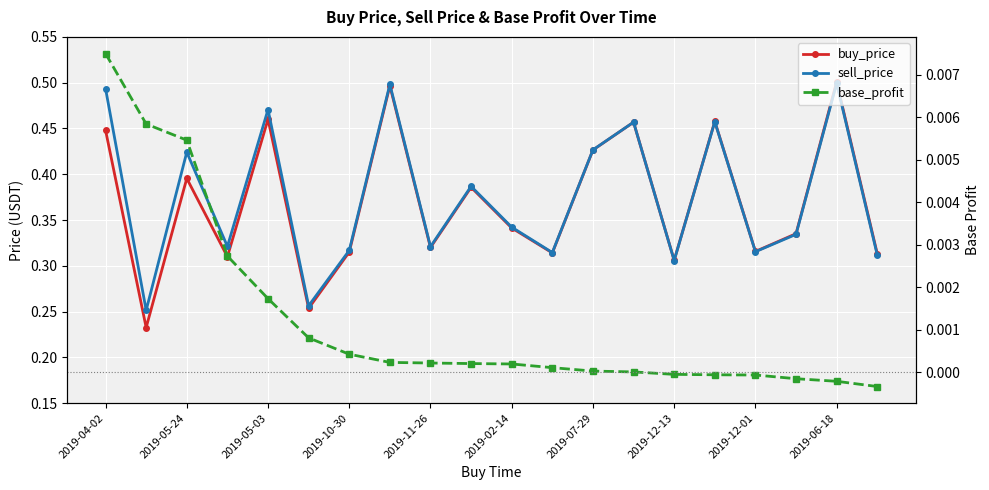

At which label does base_profit first exceed 0?

2019-04-02